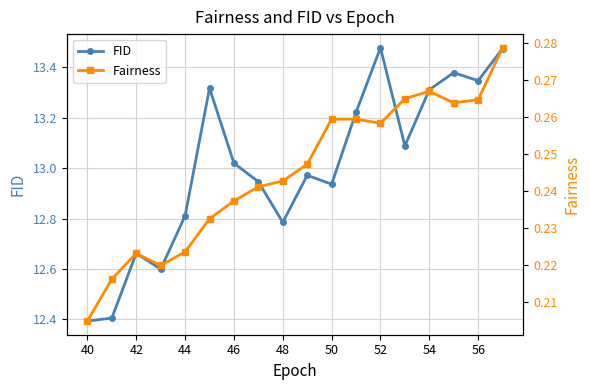

True or false: Fairness has more than 1 interior local peaks.

True